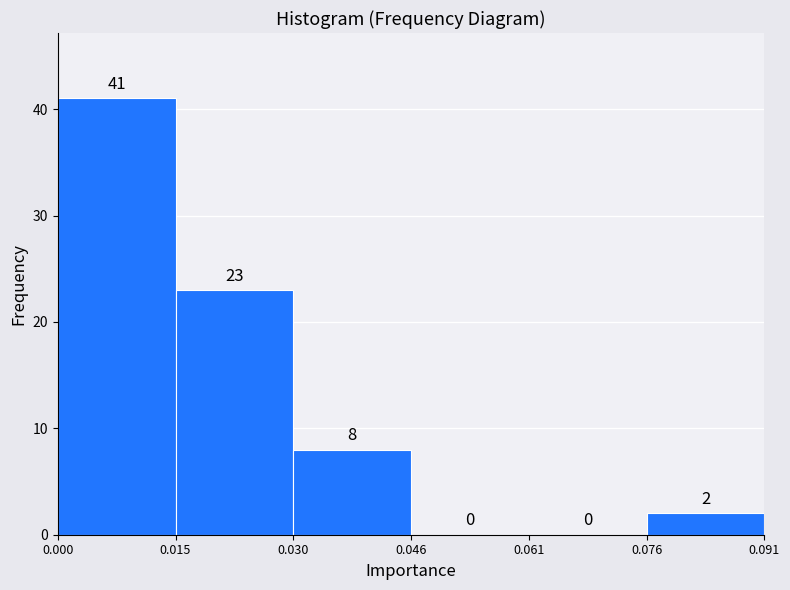

Over which range of the x-axis is the bar tallest?

0.000 to 0.015